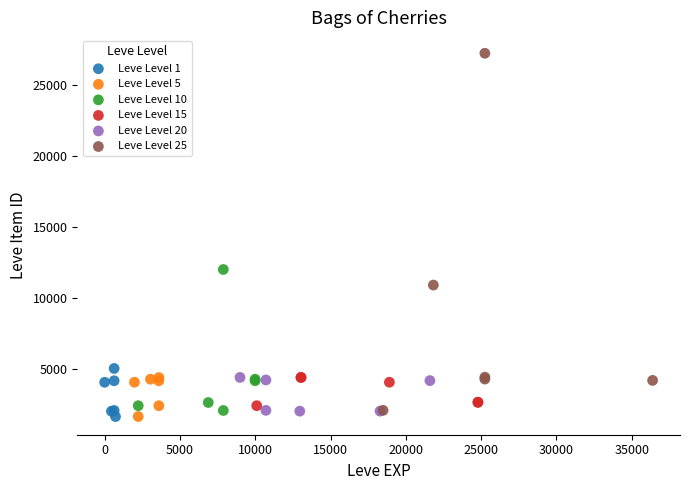

Which series contains the highest Y value?

Leve Level 25